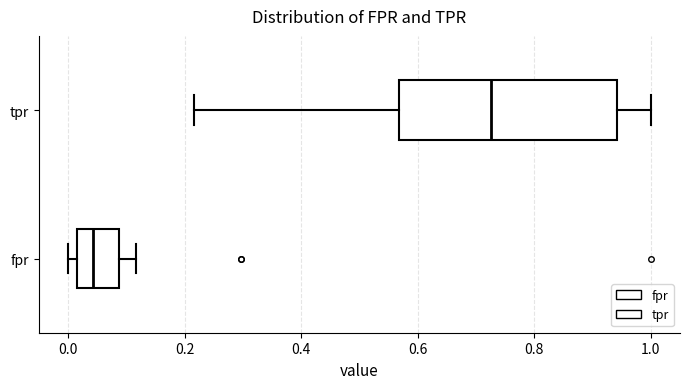

Reading bottom to top, transcribe this box plot: for each box, give where its median line is, the range the box spans, and where its two whiskers end, as read against the x-axis. The values are not printed on the chart, so give them approximately, as read against the axis.

fpr: median 0.04, box 0.02 to 0.08, whiskers 0.00 to 0.12
tpr: median 0.72, box 0.56 to 0.94, whiskers 0.22 to 1.00